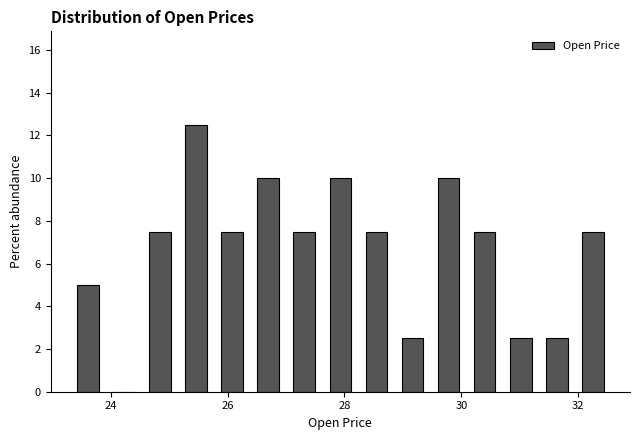

Around what value on the x-axis is the tallest bar? Give the approximate position of its centre, as read against the axis.

25.4